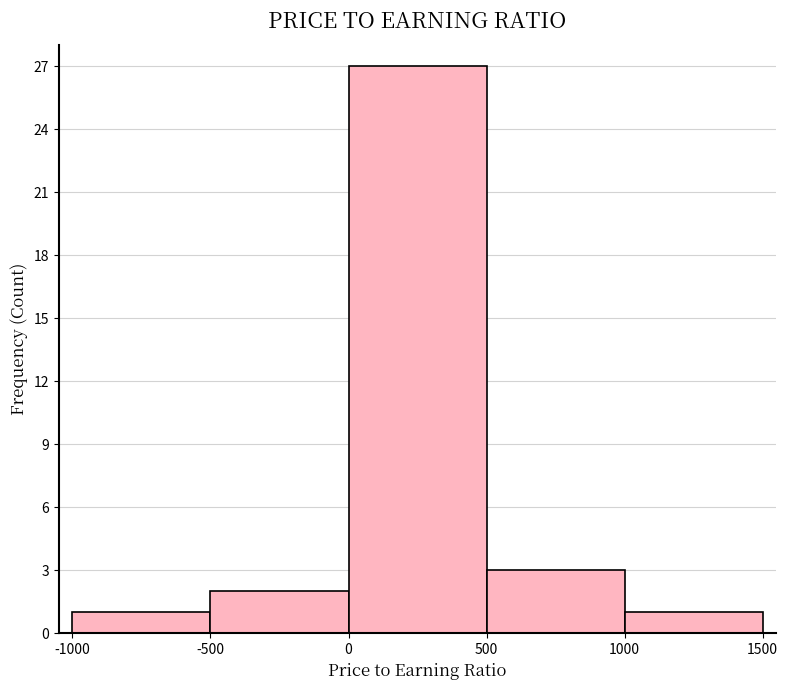

How tall is the bar that spans 0 to 500 on the x-axis? The values are not printed on the chart, so give them approximately, as read against the axis.

27